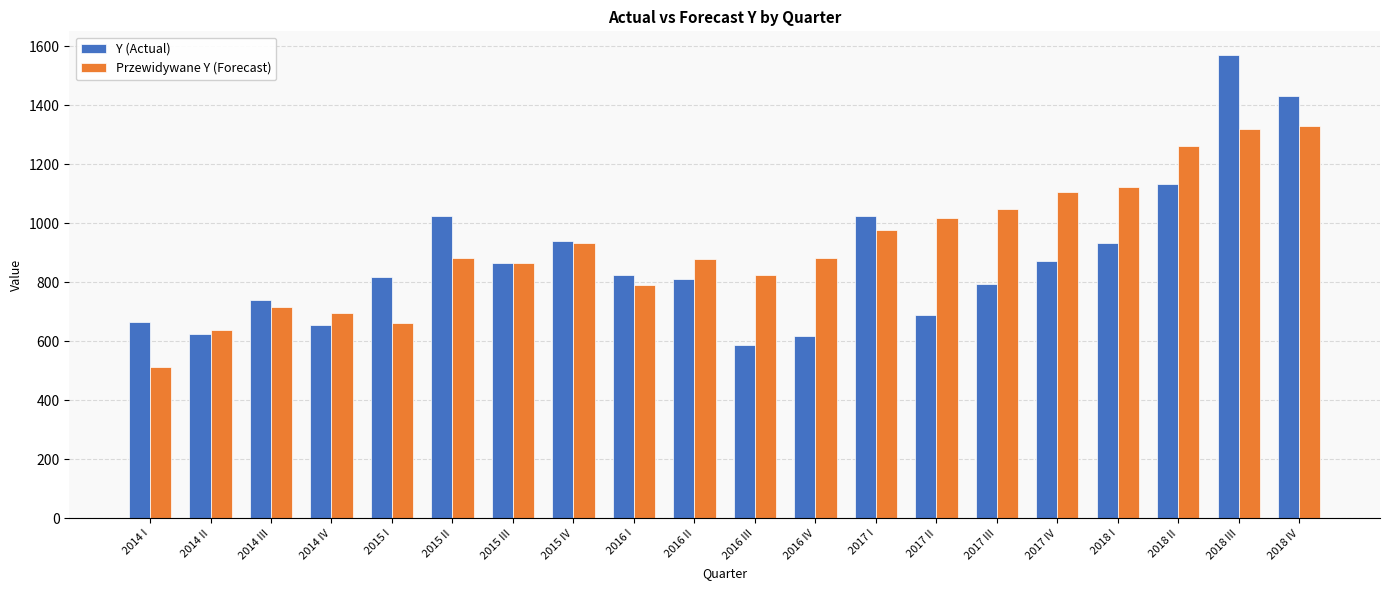

Between 2014 IV and 2017 II, which series saw the biggest shift?

Przewidywane Y (Forecast)